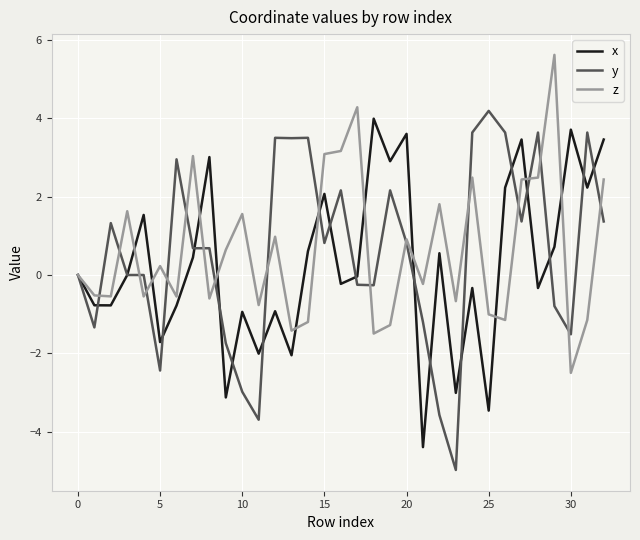

True or false: z has more than 2 points higher than both neighbors.

True